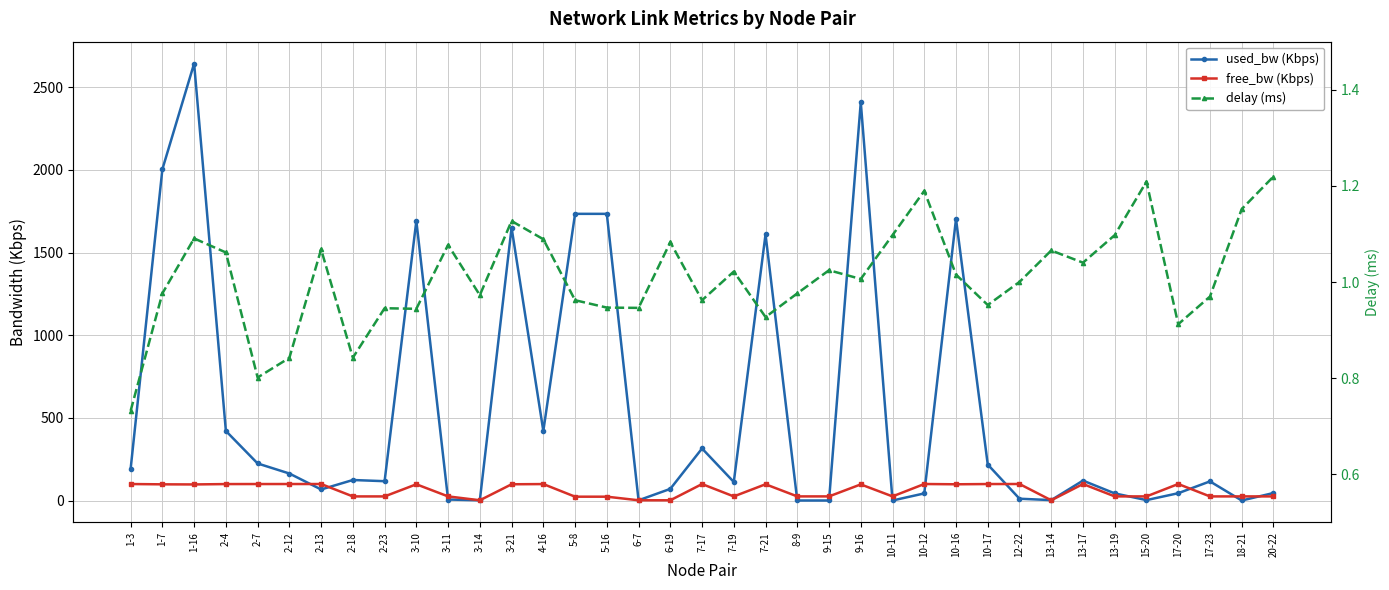

Which has a higher value, 3-11 or 2-23?

2-23